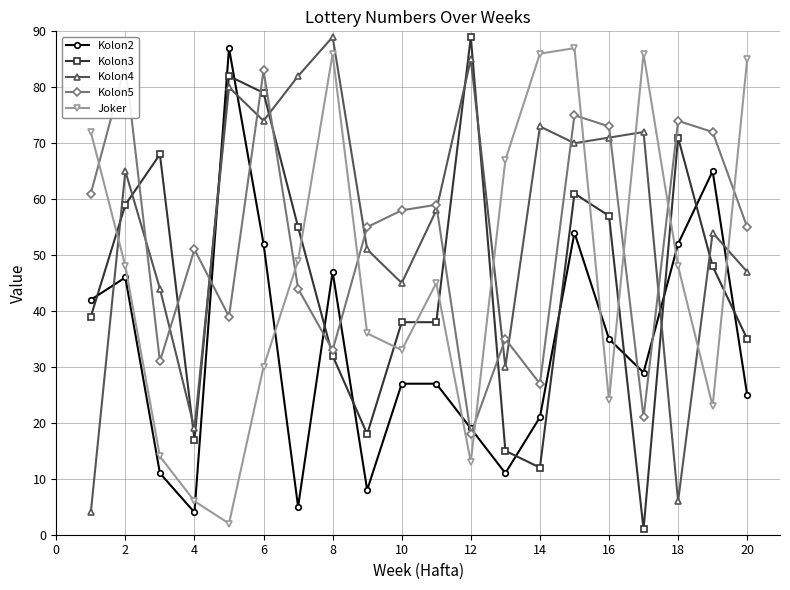

After their last crossing, which series has the higher values: Kolon4 or Joker?

Joker